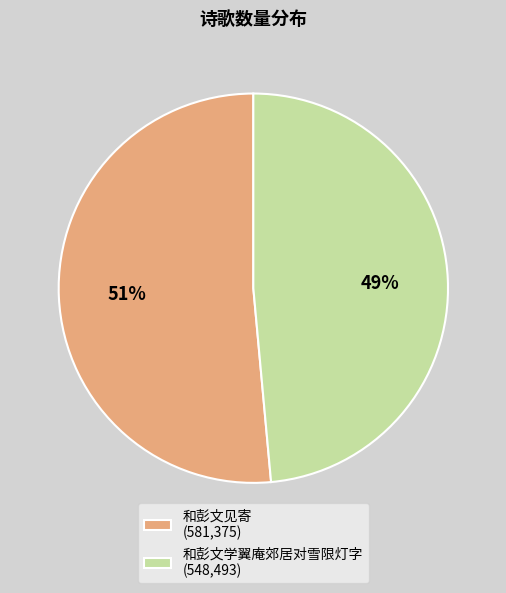

Is the sum of 和彭文见寄 (581,375) and 和彭文学翼庵郊居对雪限灯字 (548,493) greater than half?

Yes